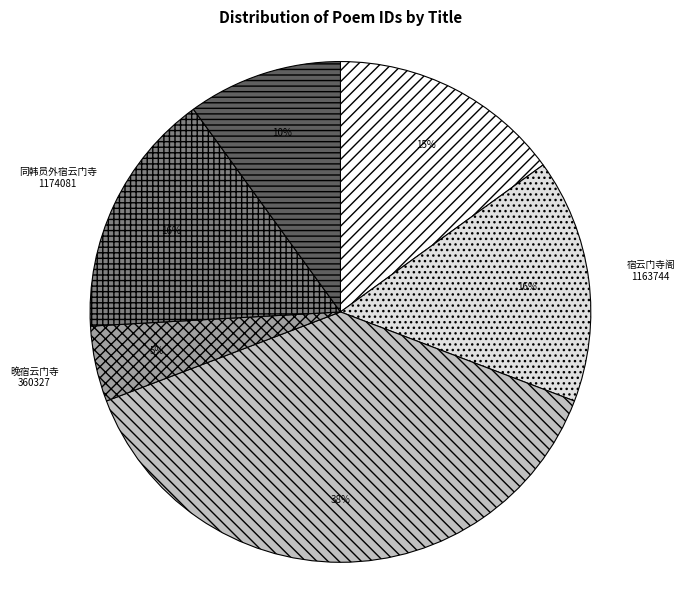

Does any single category account for the majority?

No